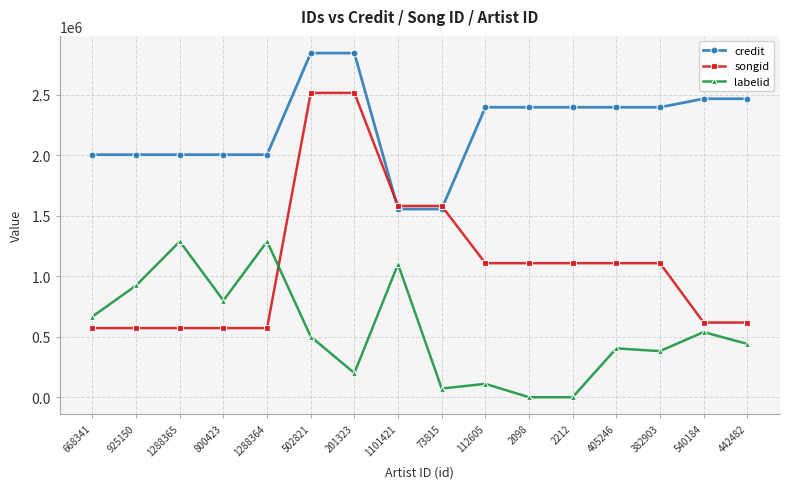

True or false: labelid has more than 1 interior local peaks.

True